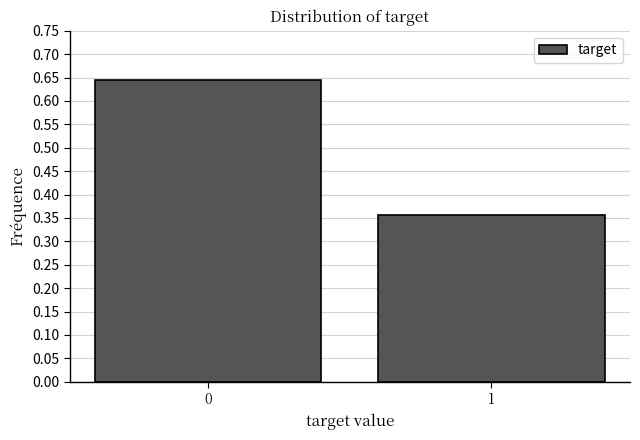

What is the change in value from 0 to 1?

-0.3